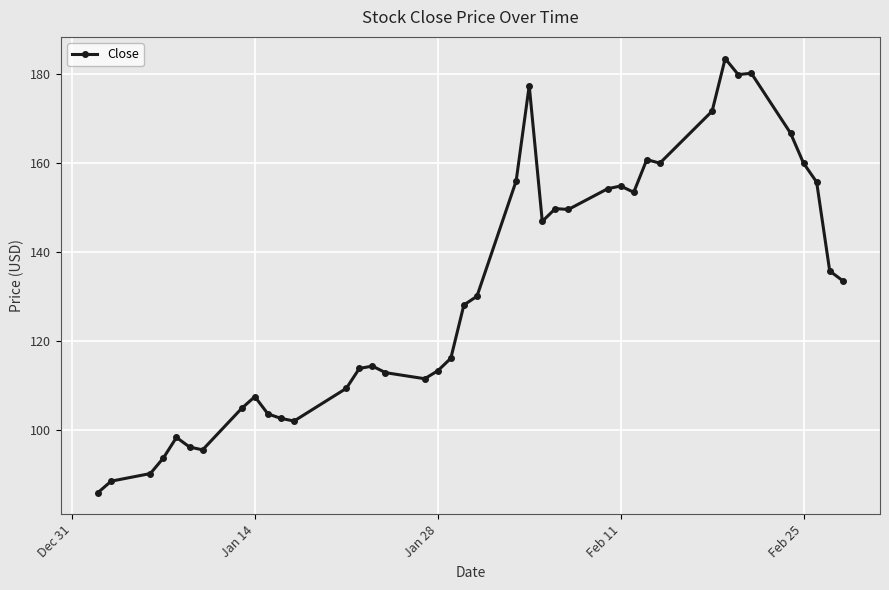

What is the greatest value displayed?

183.5